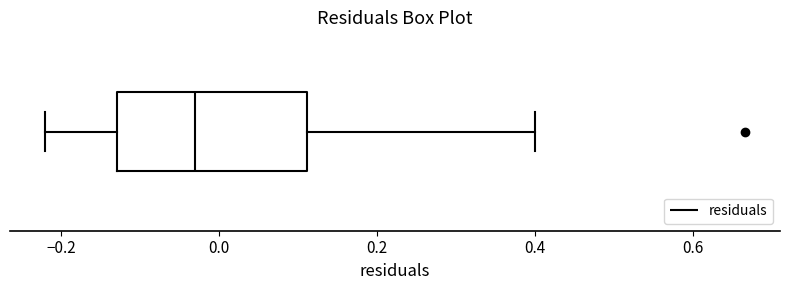

Transcribe this box plot: give where the median line is, the range the box spans, and where the two whiskers end, as read against the x-axis. The values are not printed on the chart, so give them approximately, as read against the axis.

median -0.02, box -0.12 to 0.12, whiskers -0.22 to 0.40